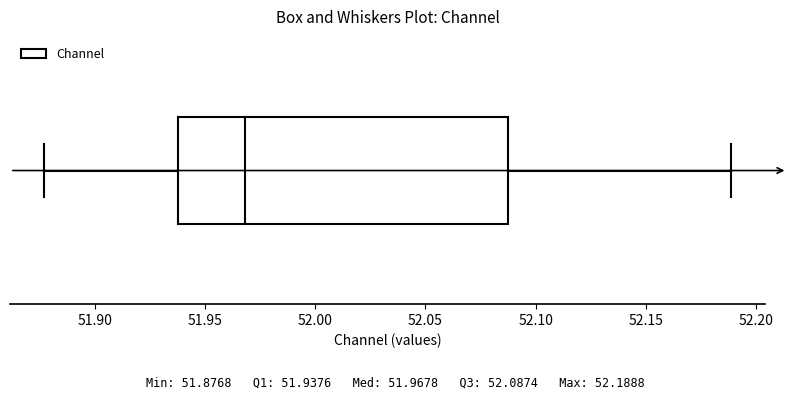

Read this box plot against the x-axis: the position of the median line, the range covered by the box, and the ends of both whiskers. The values are not printed on the chart, so give them approximately, as read against the axis.

median 51.970, box 51.940 to 52.085, whiskers 51.875 to 52.190